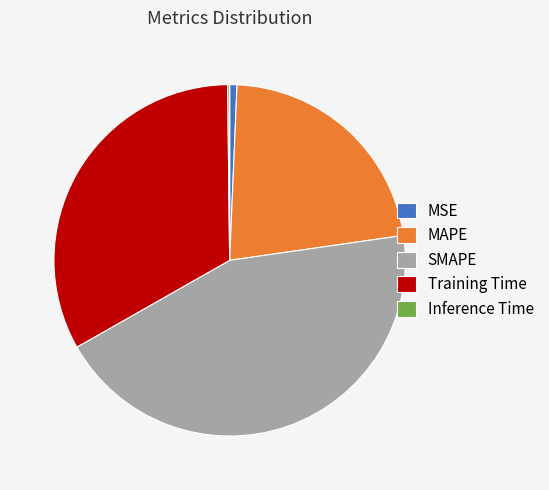

Combined, do Training Time and SMAPE account for over 50%?

Yes